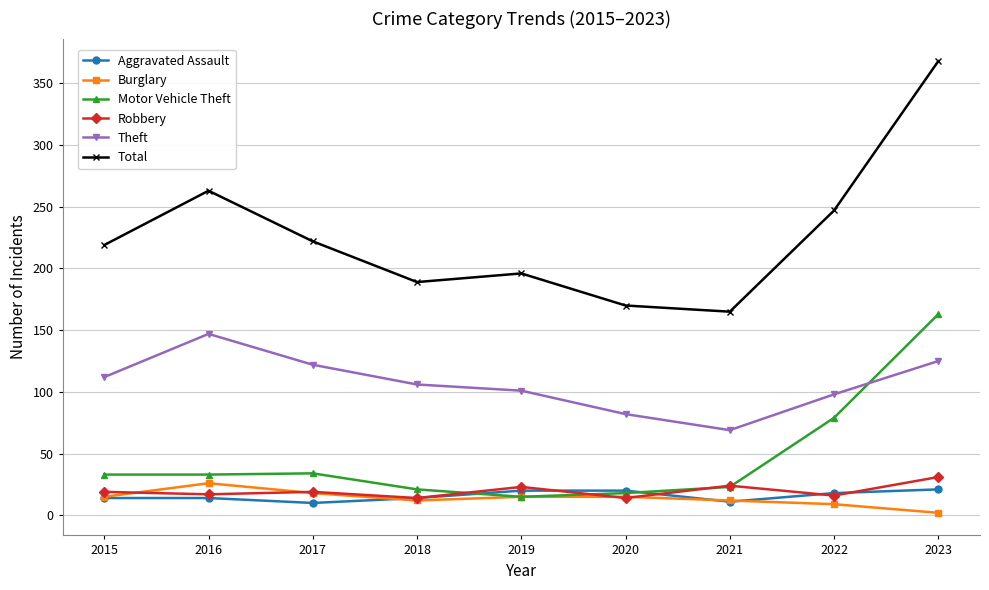

How many values in the Burglary series are below 15?

4